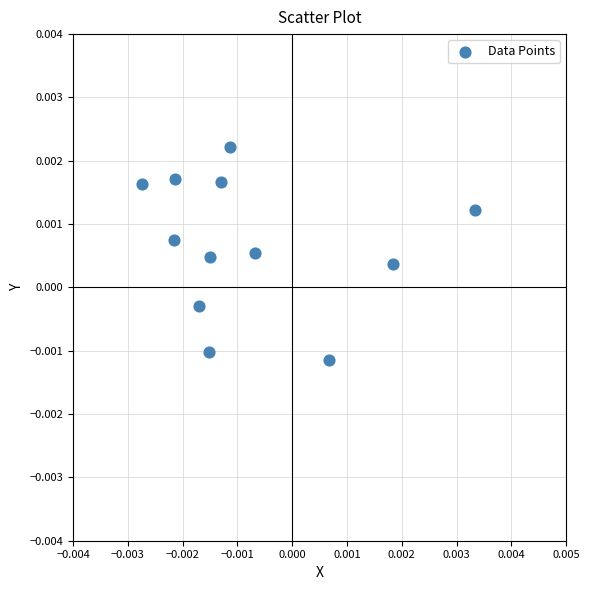

How many points are shown in the scatter plot?

12